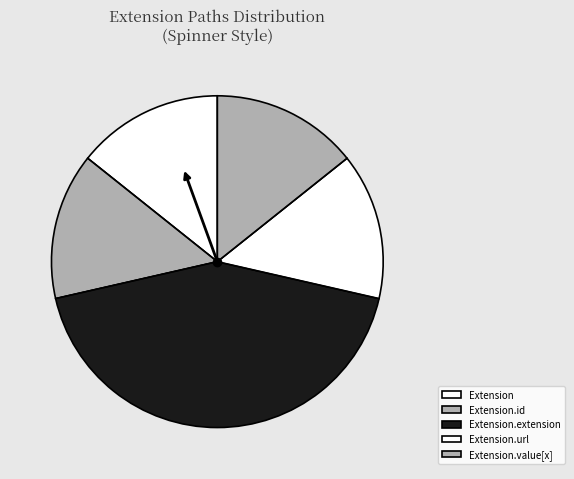

Which category has the smallest portion of the pie?

Extension